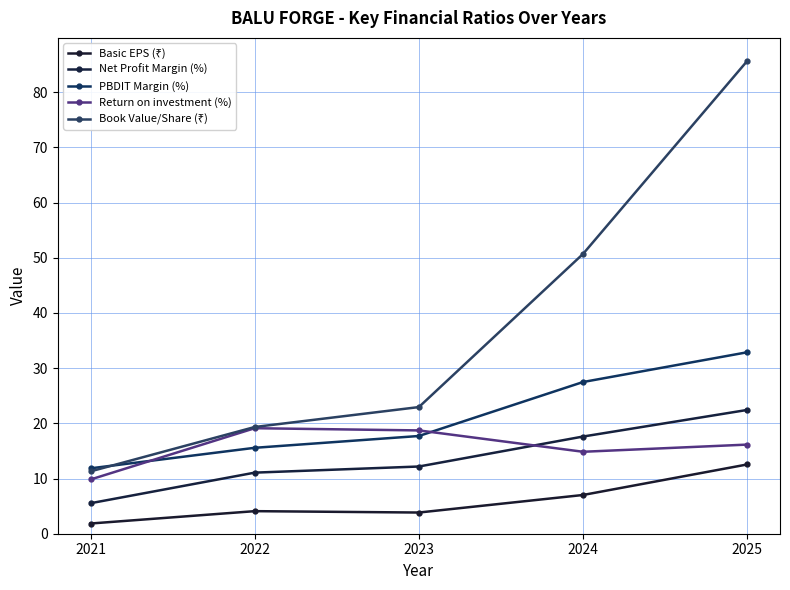

Read the Book Value/Share (₹) value at 2022.

19.3